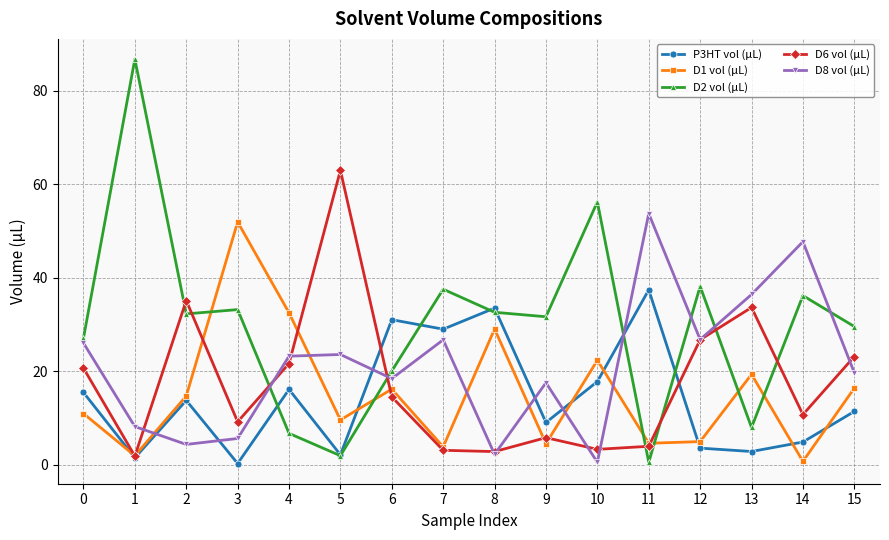

At which category does D1 vol (µL) reach its first local peak?

3